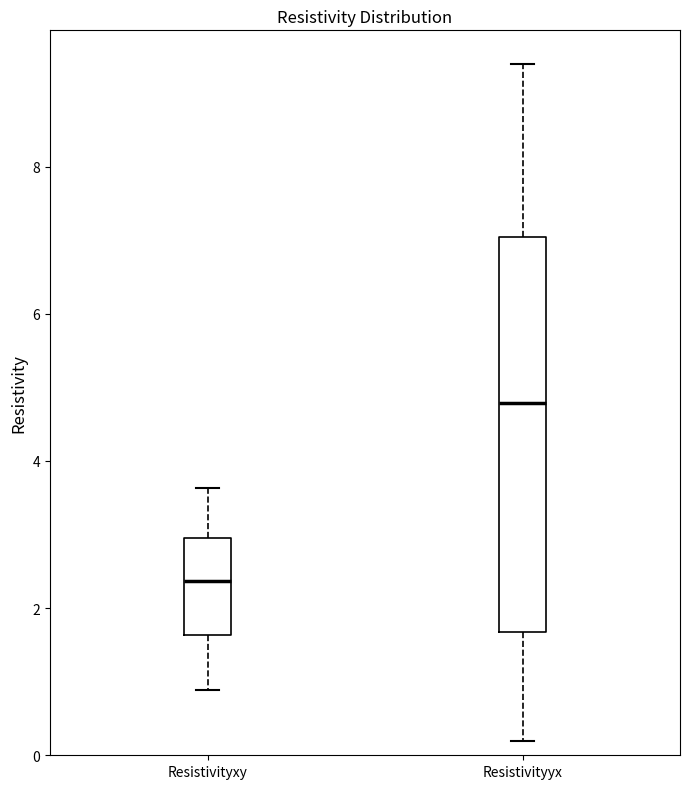

Which box is the tallest, from its lower edge to its upper edge?

Resistivityyx